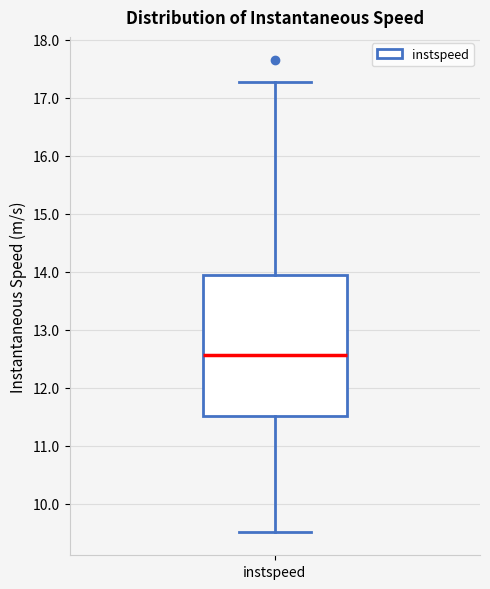

Where is the lower edge of the box for instspeed on the y-axis? The values are not printed on the chart, so give them approximately, as read against the axis.

11.5